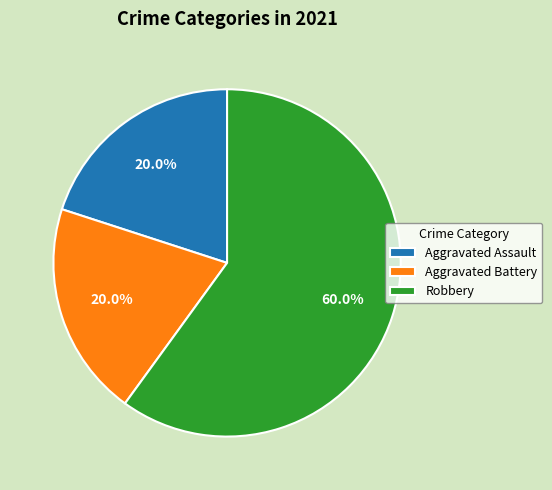

Which category has the biggest portion of the pie?

Robbery